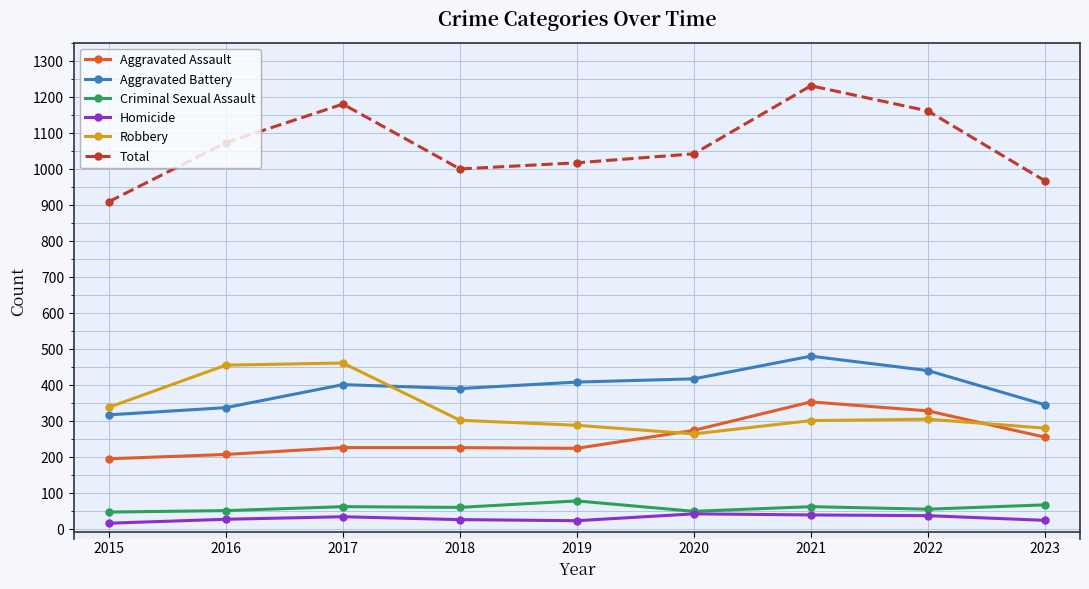

True or false: Criminal Sexual Assault has more than 0 points higher than both neighbors.

True